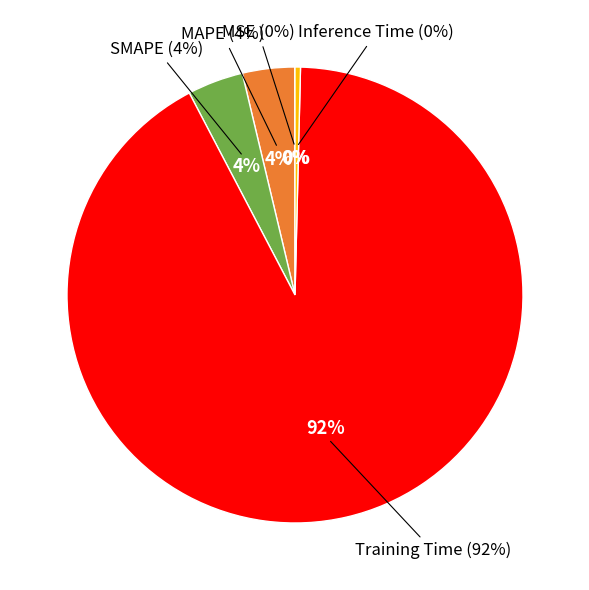

What percentage is the SMAPE slice, to the nearest percent?

4%